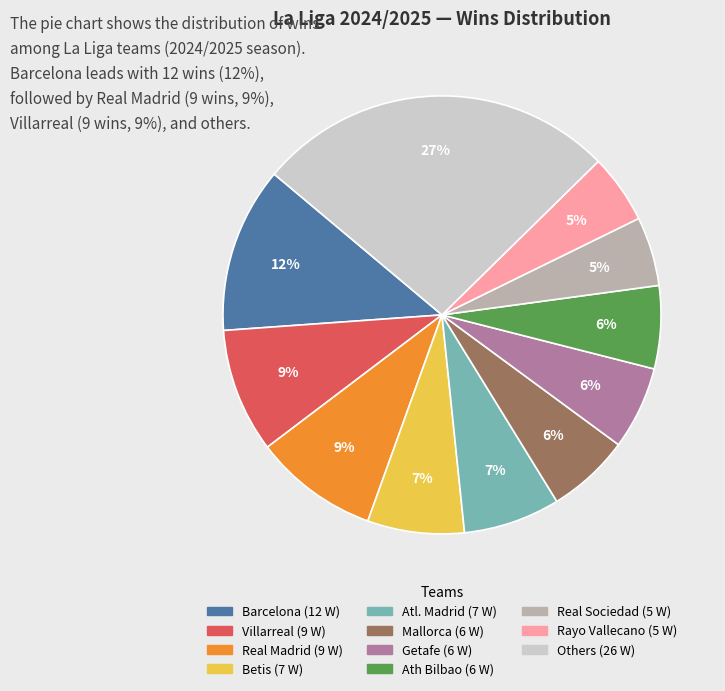

To the nearest percent, what is the average slice percentage?

9%